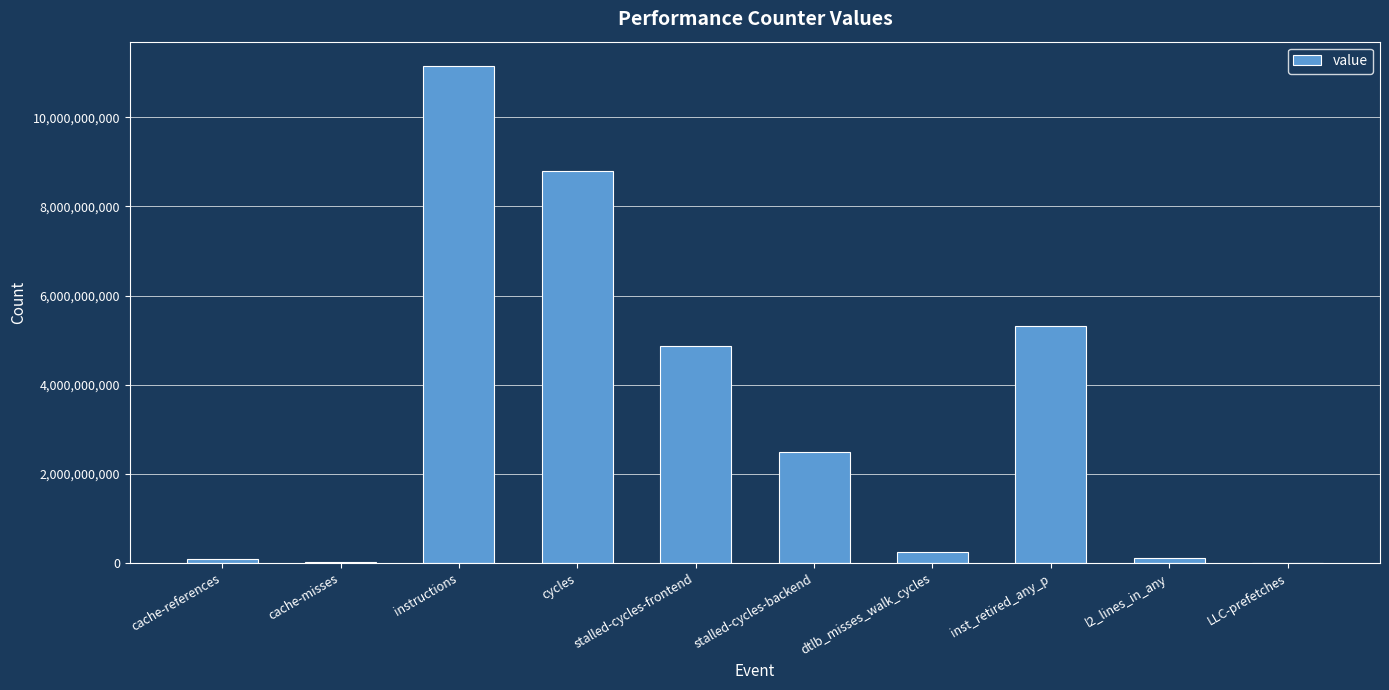

At which label is the value closest to 5574670747?

inst_retired_any_p